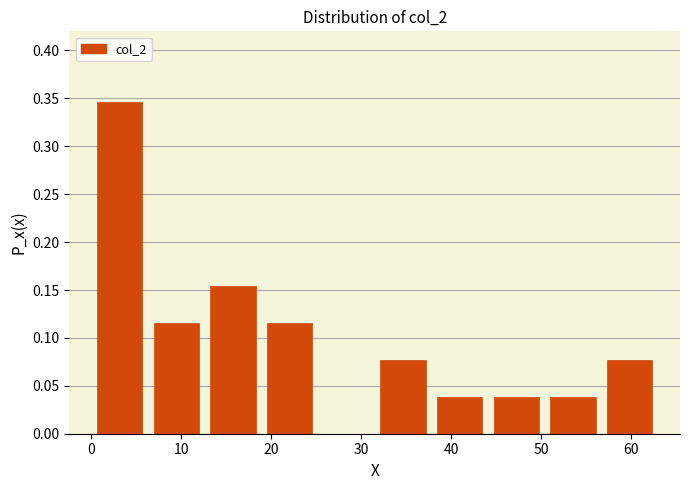

What is the height of the bar covering 50.4 to 56.7 on the x-axis? Neither the bar edges nor the heights are printed on the chart, so give them approximately, as read against the axes.

0.040